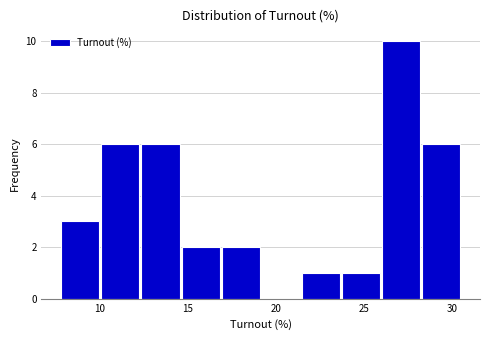

What is the height of the bar covering 17.0 to 19.0 on the x-axis? Neither the bar edges nor the heights are printed on the chart, so give them approximately, as read against the axes.

2